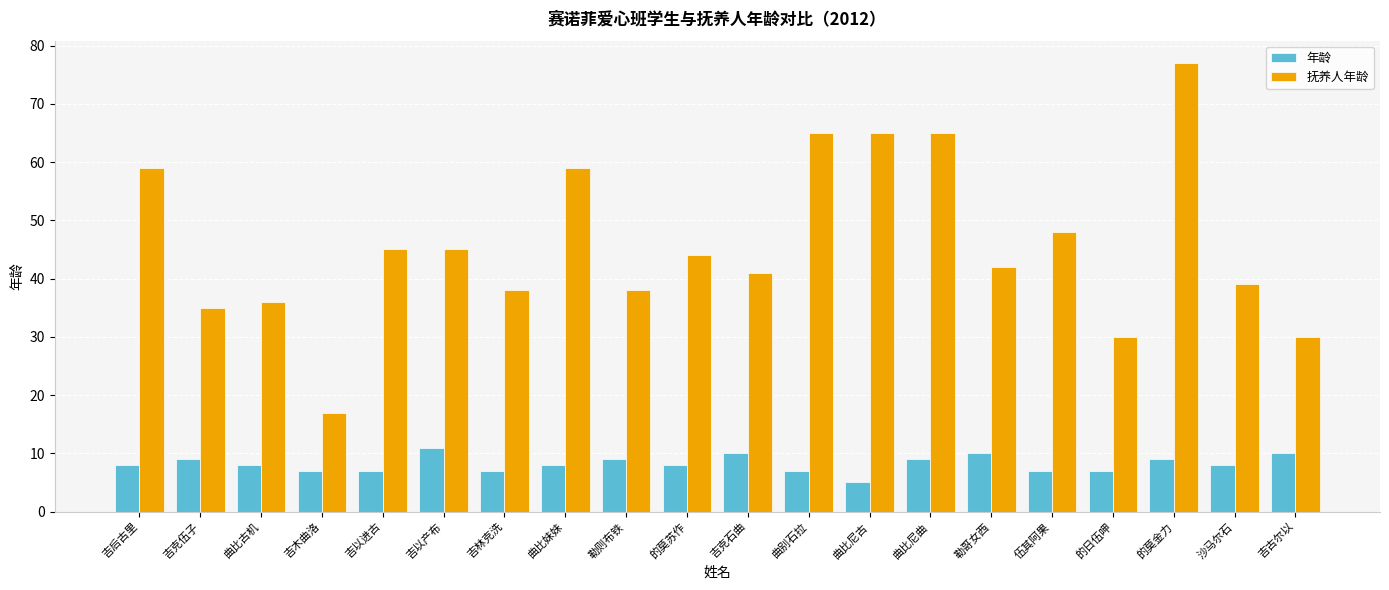

What is the smallest value displayed?

5